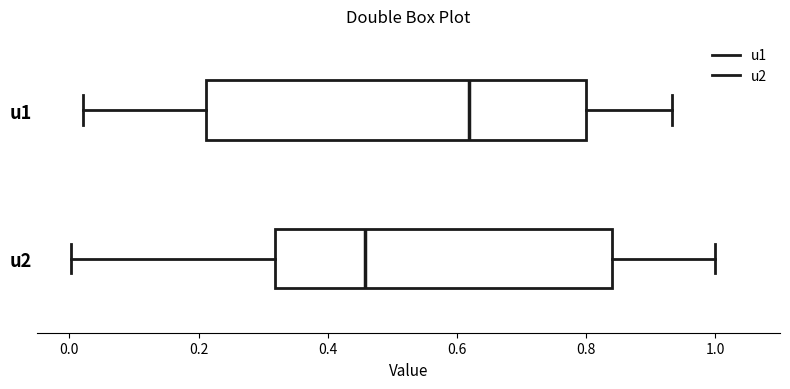

Reading bottom to top, read every box against the x-axis: the position of its median line, the range the box covers, and the ends of its whiskers. The values are not printed on the chart, so give them approximately, as read against the axis.

u2: median 0.46, box 0.32 to 0.84, whiskers 0.00 to 1.00
u1: median 0.62, box 0.22 to 0.80, whiskers 0.02 to 0.94